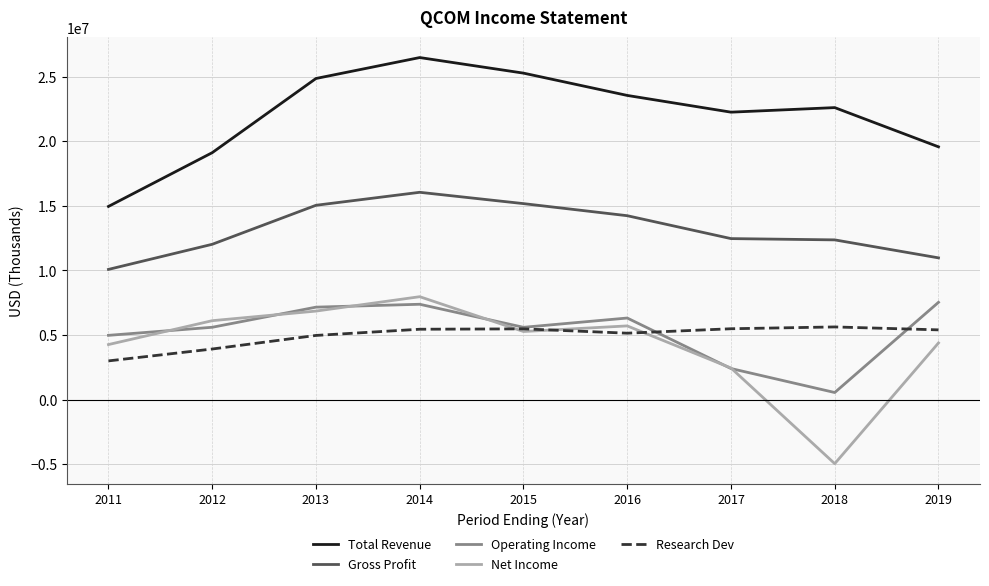

How many positive values does the Net Income series have?

8